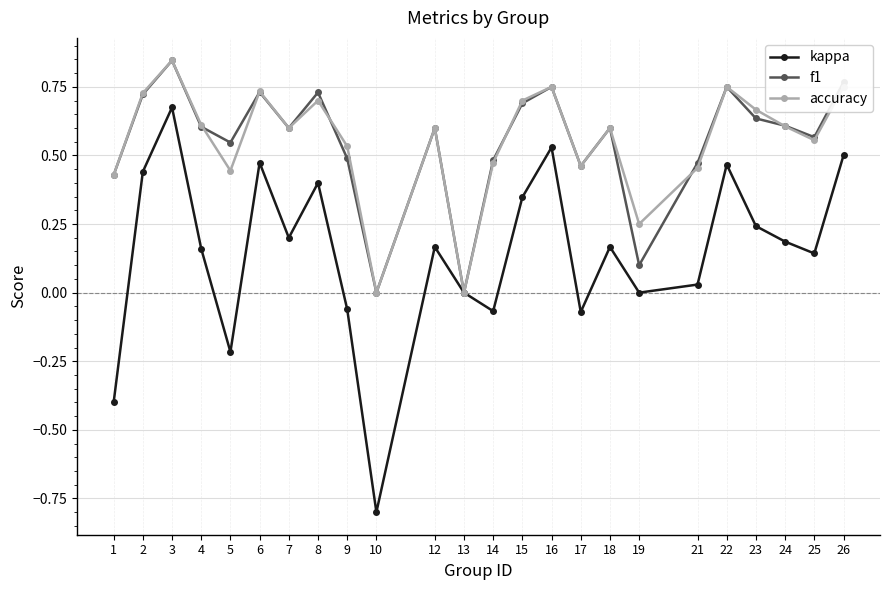

Which series has the largest range (max minus min)?

kappa